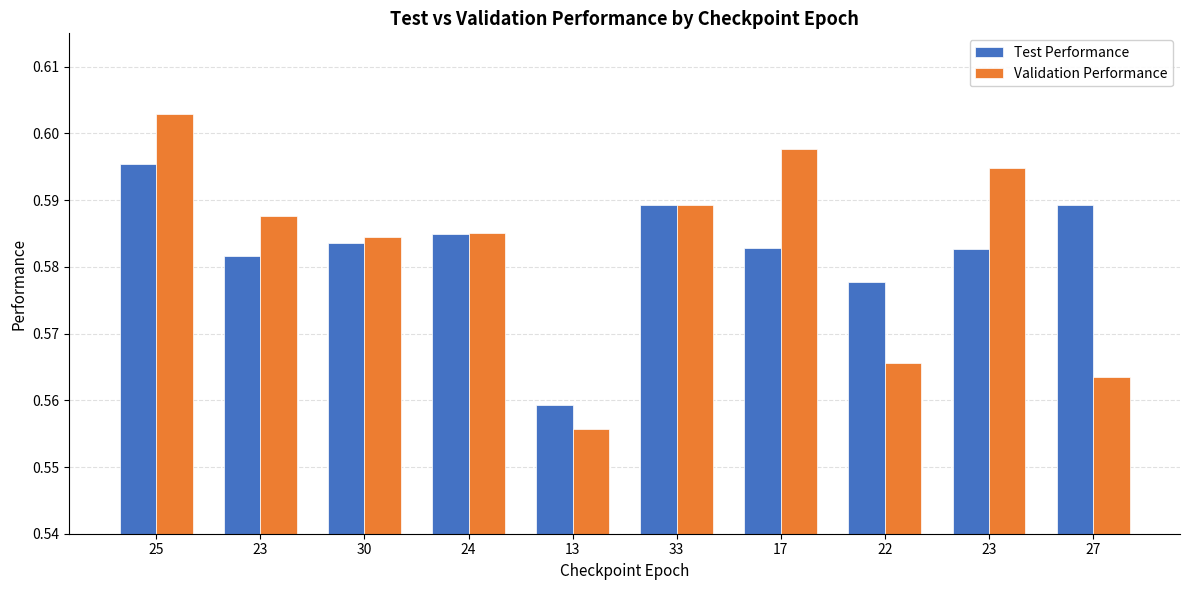

Rank the series at 13 from lowest to highest value.

Validation Performance, Test Performance